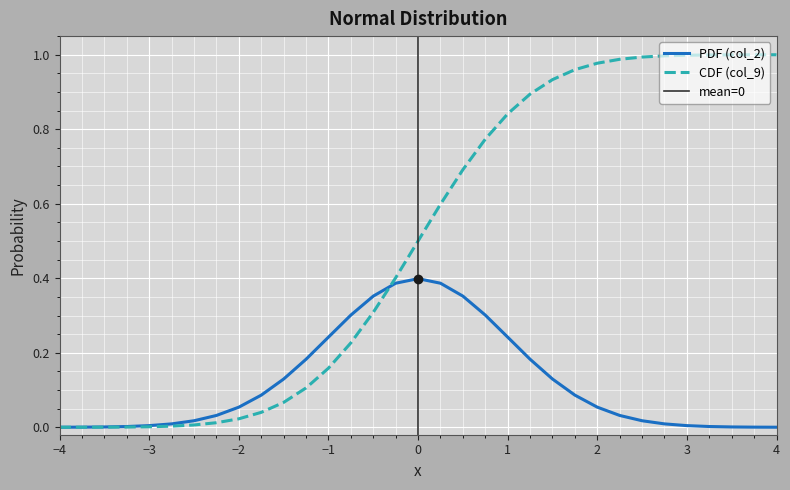

Which series has the largest total across all categories?

CDF (col_9)